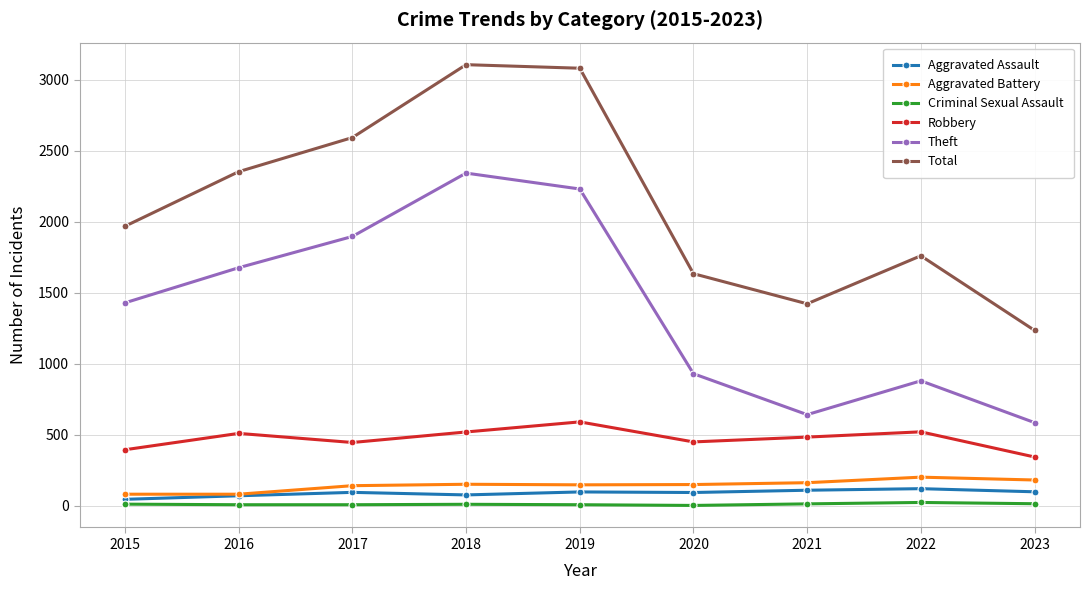

True or false: Theft has more than 2 points higher than both neighbors.

False